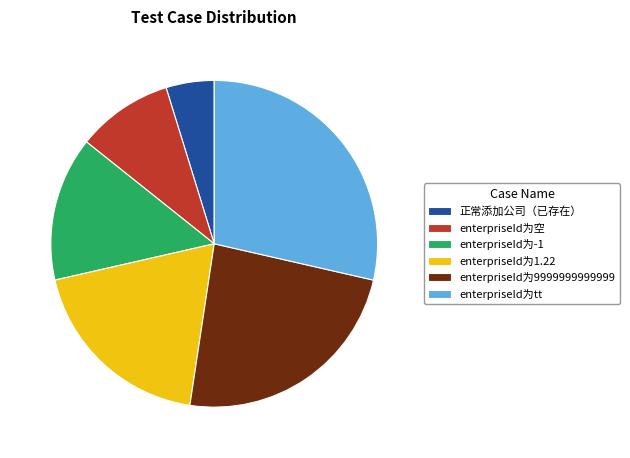

Is the sum of enterpriseId为空 and enterpriseId为-1 greater than half?

No